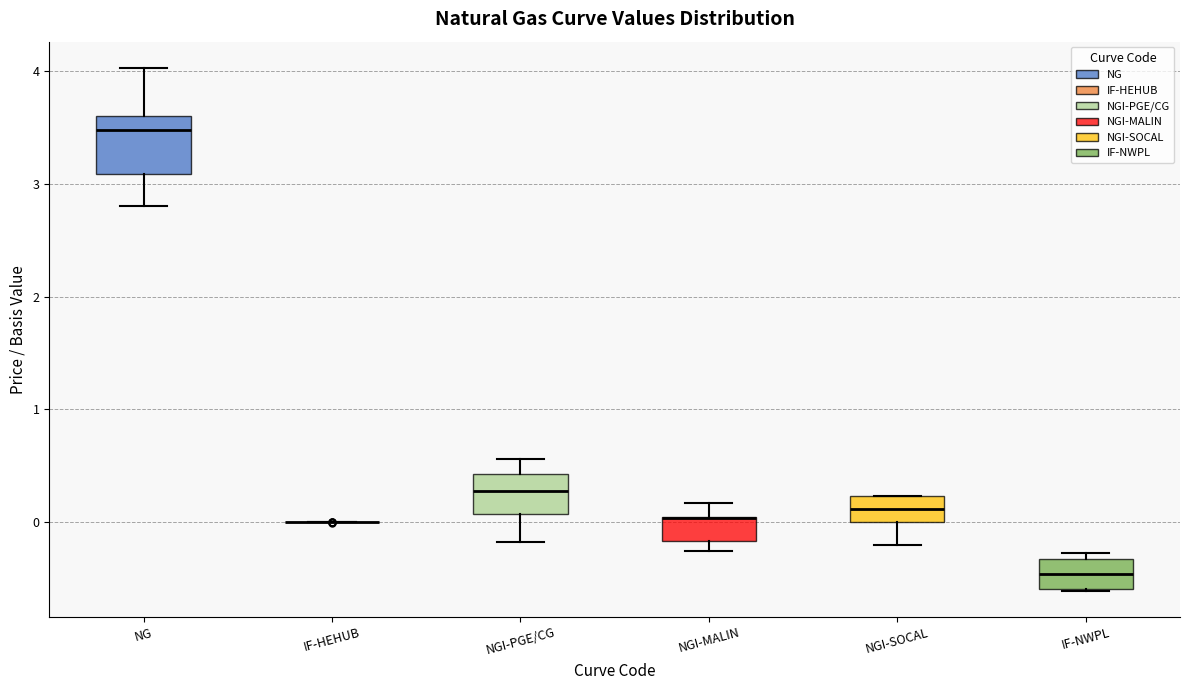

Comparing the boxes themselves (not the whiskers), which one is the tallest?

NG